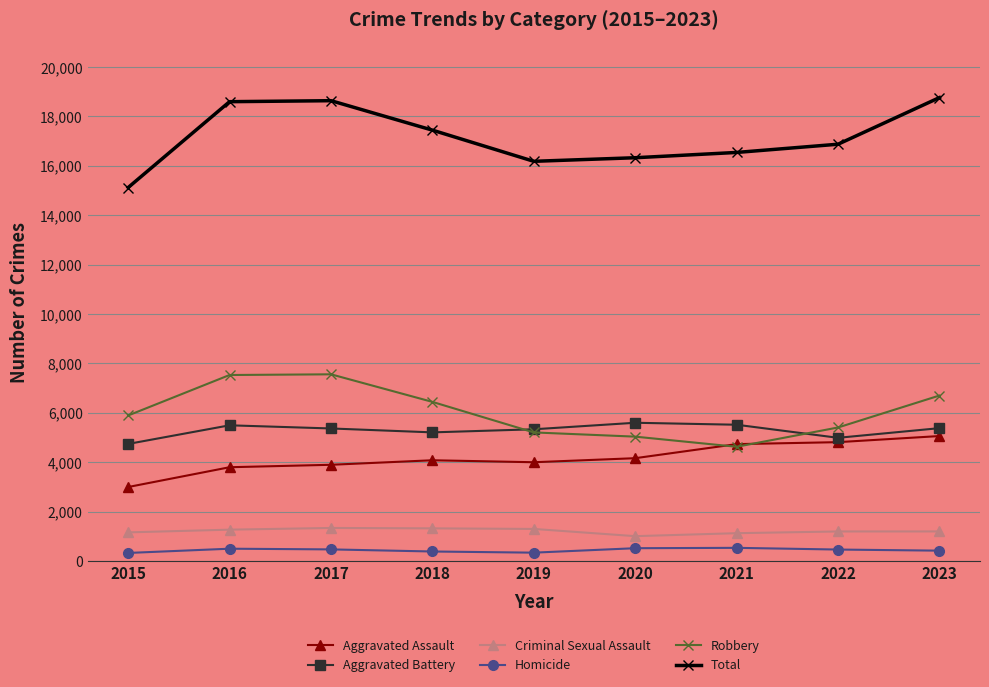

How many series are shown in this chart?

6